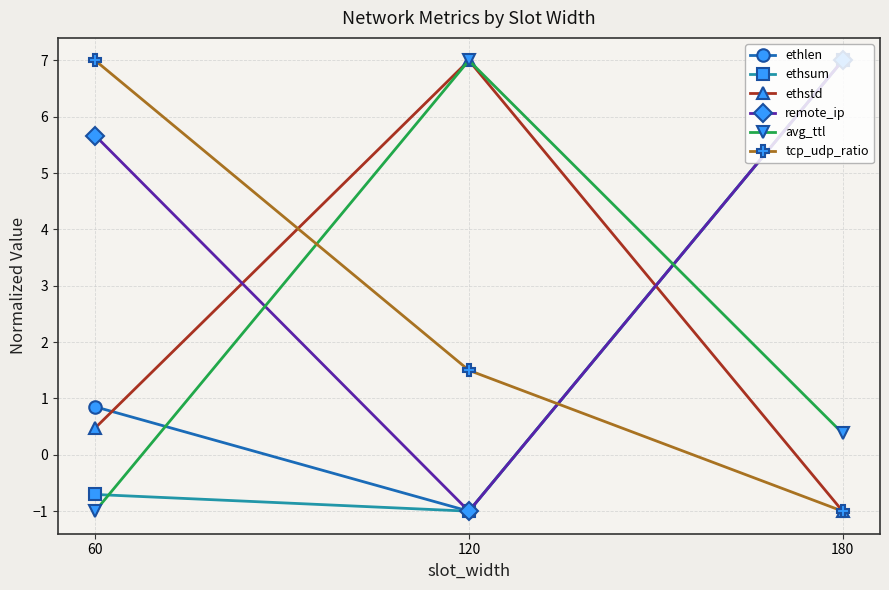

Reading left to right, transcribe all the data shown in this chart.

ethlen: 0.9	-1.0	7.0
ethsum: -0.7	-1.0	7.0
ethstd: 0.5	7.0	-1.0
remote_ip: 5.7	-1.0	7.0
avg_ttl: -1.0	7.0	0.4
tcp_udp_ratio: 7.0	1.5	-1.0